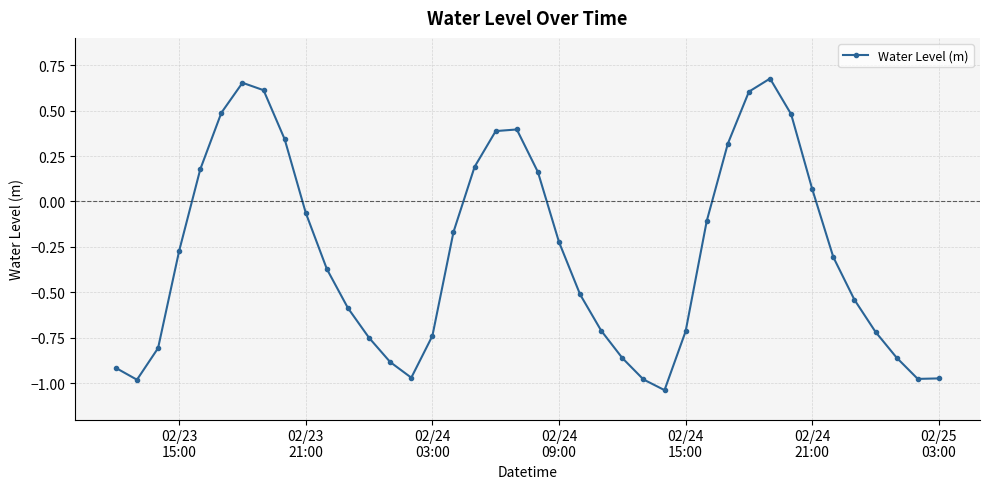

Count the number of categories in the chart.

40